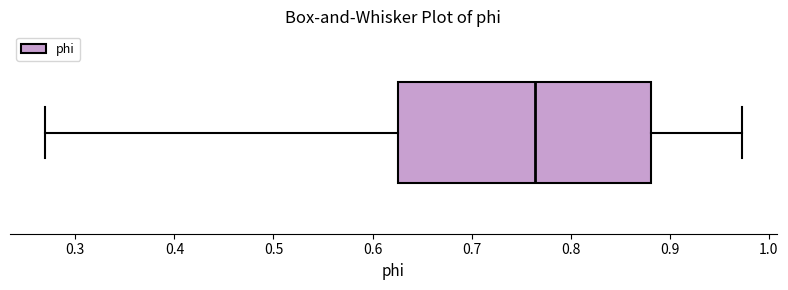

Where is the left edge of the box on the x-axis? The values are not printed on the chart, so give them approximately, as read against the axis.

0.63